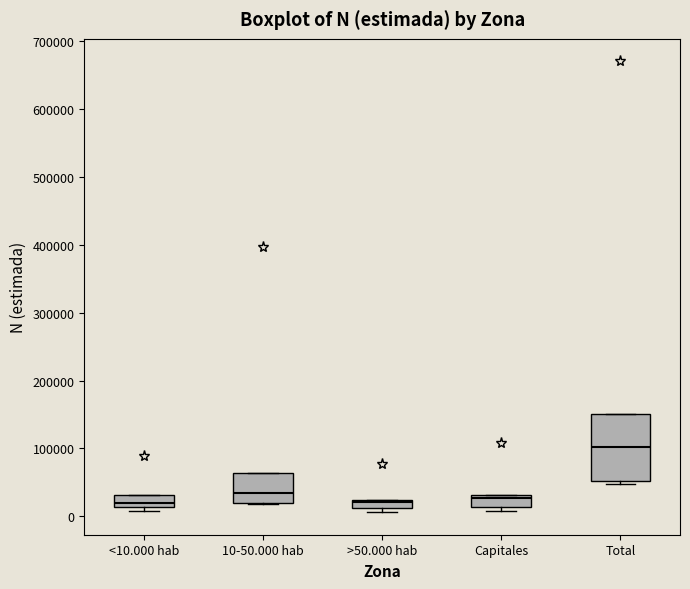

Where is the upper edge of the box for Capitales on the y-axis? The values are not printed on the chart, so give them approximately, as read against the axis.

30000